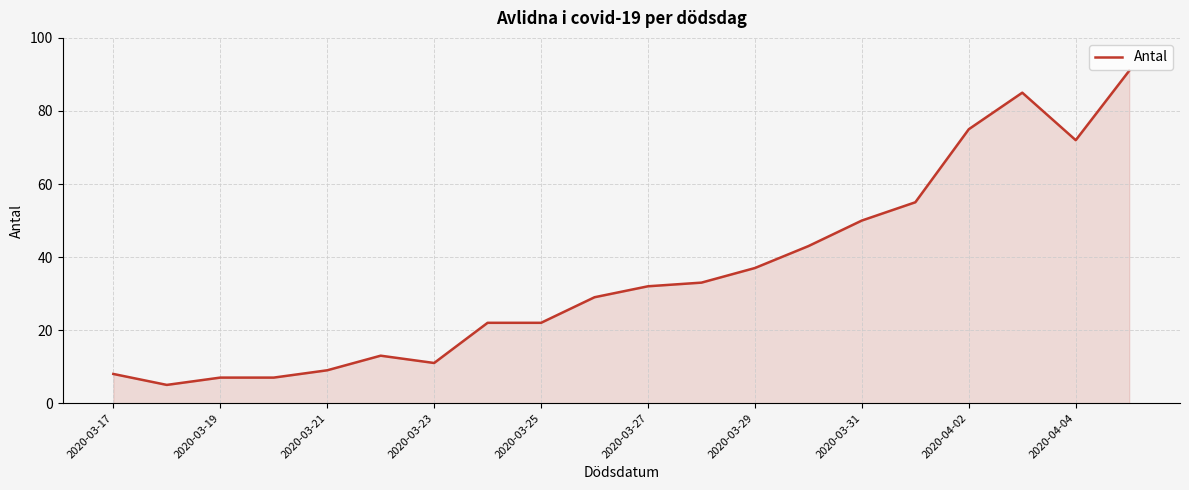

What is the smallest value displayed?

5